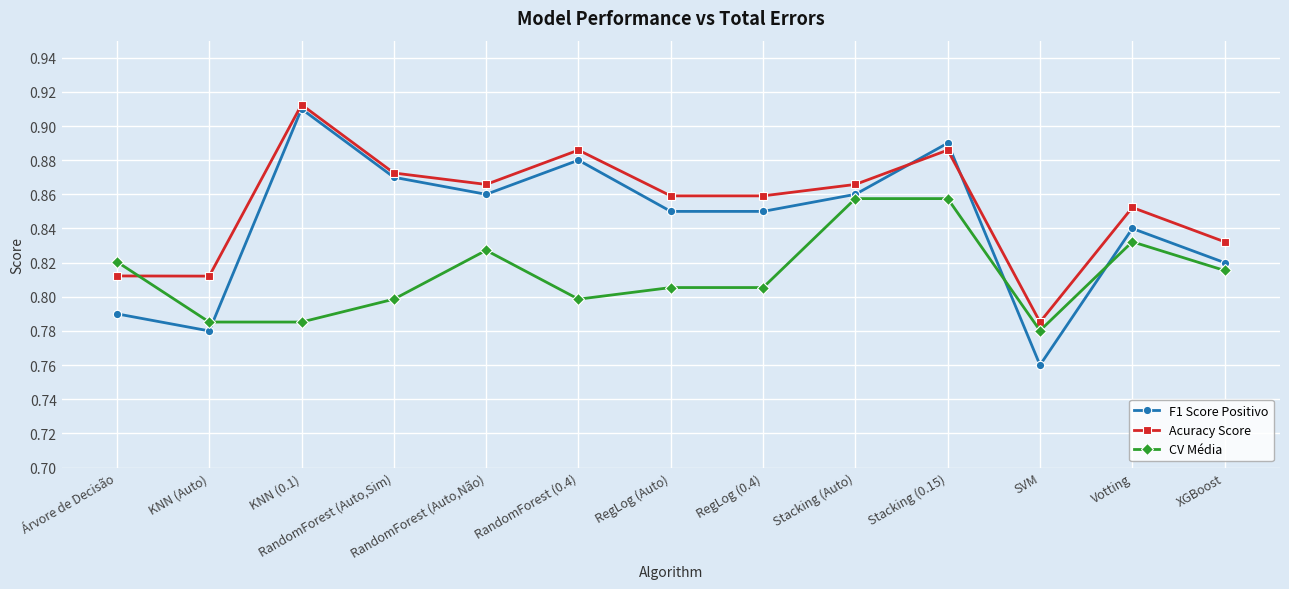

At which category is the sum across all series the highest?

Stacking (0.15)